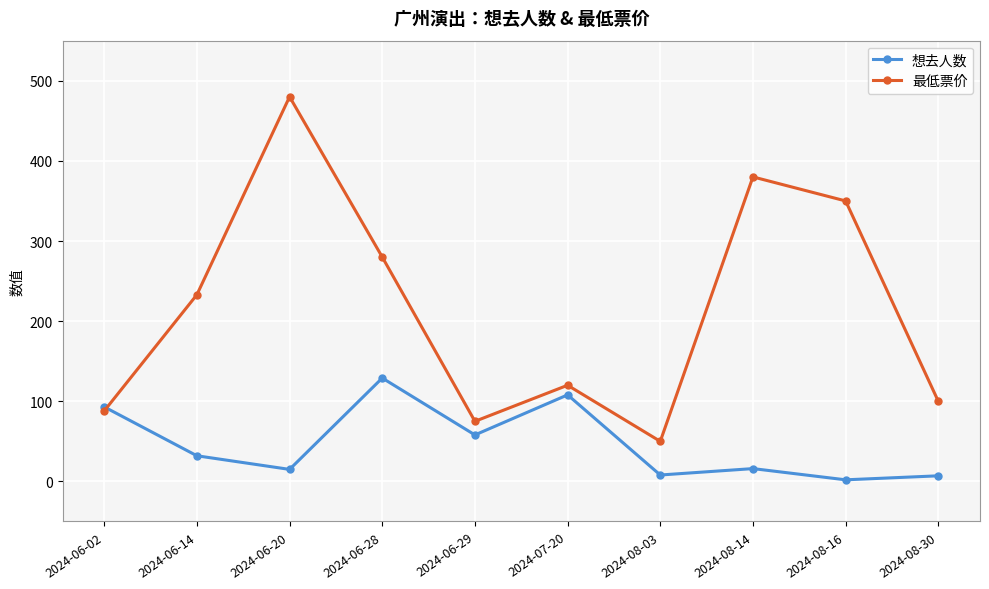

How many series are shown in this chart?

2